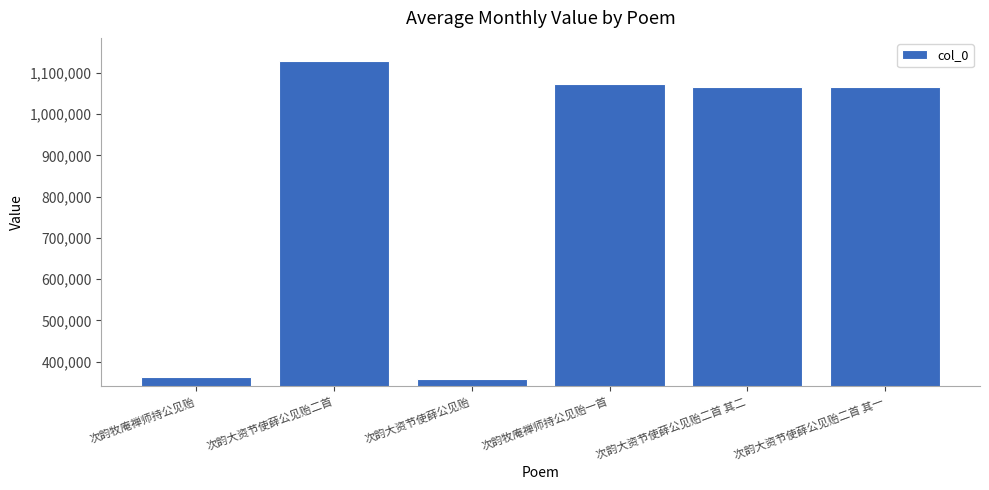

What value does the data have at 次韵大资节使薛公见贻二首 其一?

1066886